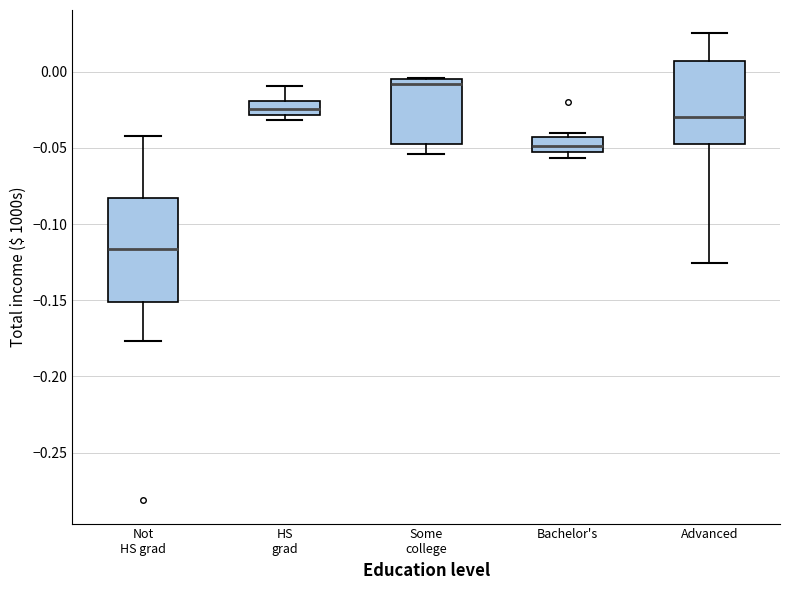

Reading left to right, transcribe this box plot: for each box, give where its median line is, the range the box spans, and where its two whiskers end, as read against the y-axis. The values are not printed on the chart, so give them approximately, as read against the axis.

Not HS grad: median -0.115, box -0.150 to -0.085, whiskers -0.175 to -0.040
HS grad: median -0.025, box -0.030 to -0.020, whiskers -0.030 (just below the box's lower edge) to -0.010
Some college: median -0.010, box -0.050 to -0.005, whiskers -0.055 to -0.005
Bachelor's: median -0.050, box -0.055 to -0.045, whiskers -0.055 (just below the box's lower edge) to -0.040
Advanced: median -0.030, box -0.045 to 0.005, whiskers -0.125 to 0.025